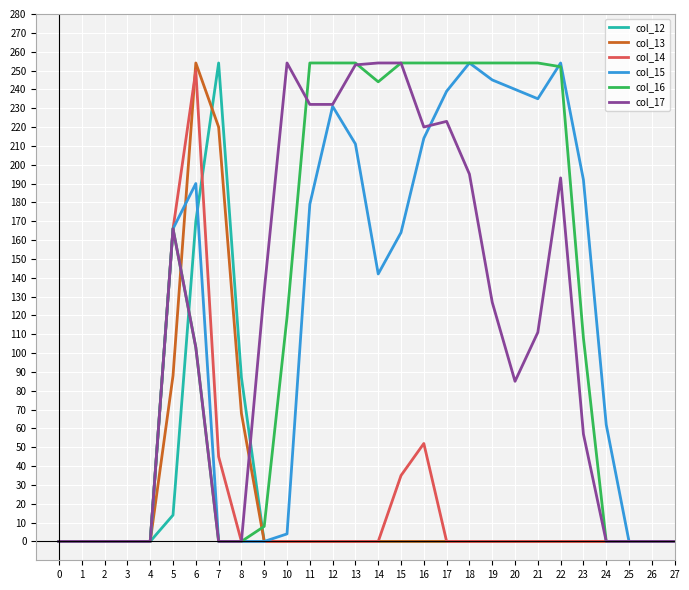

True or false: col_16 has a value of 168 at 27.

False